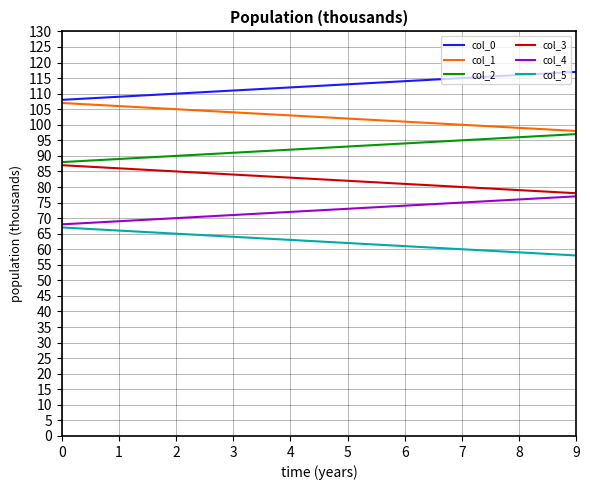

What is the minimum value shown in the chart?

58.0